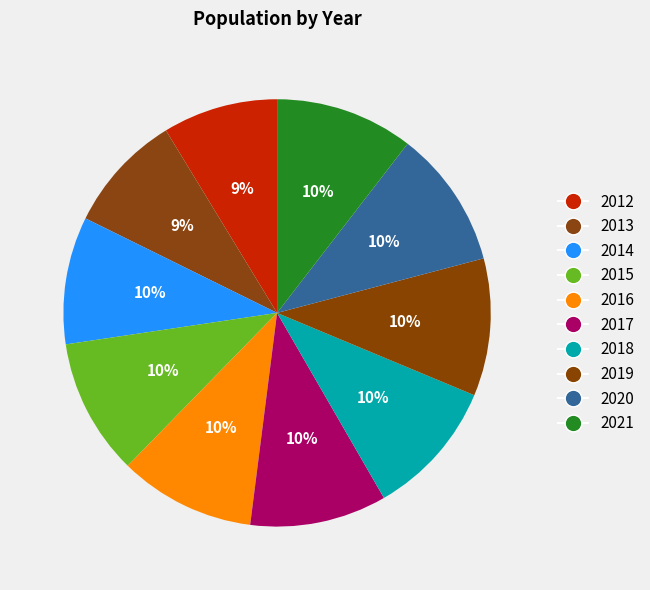

How many slices are in this pie chart?

10